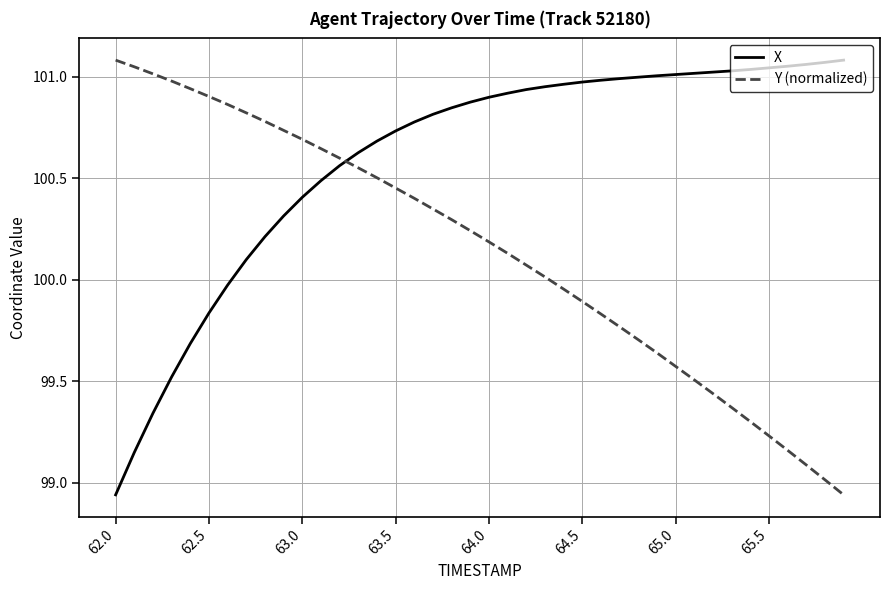

How many intersections are there between X and Y (normalized)?

1